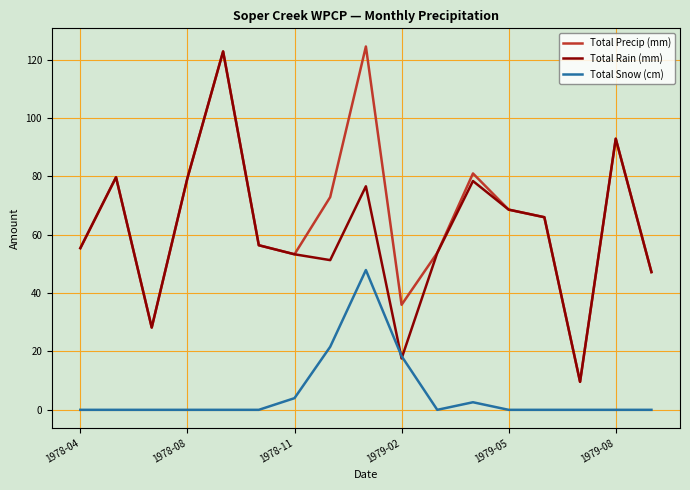

At how many categories does at least one series exceed 97?

2